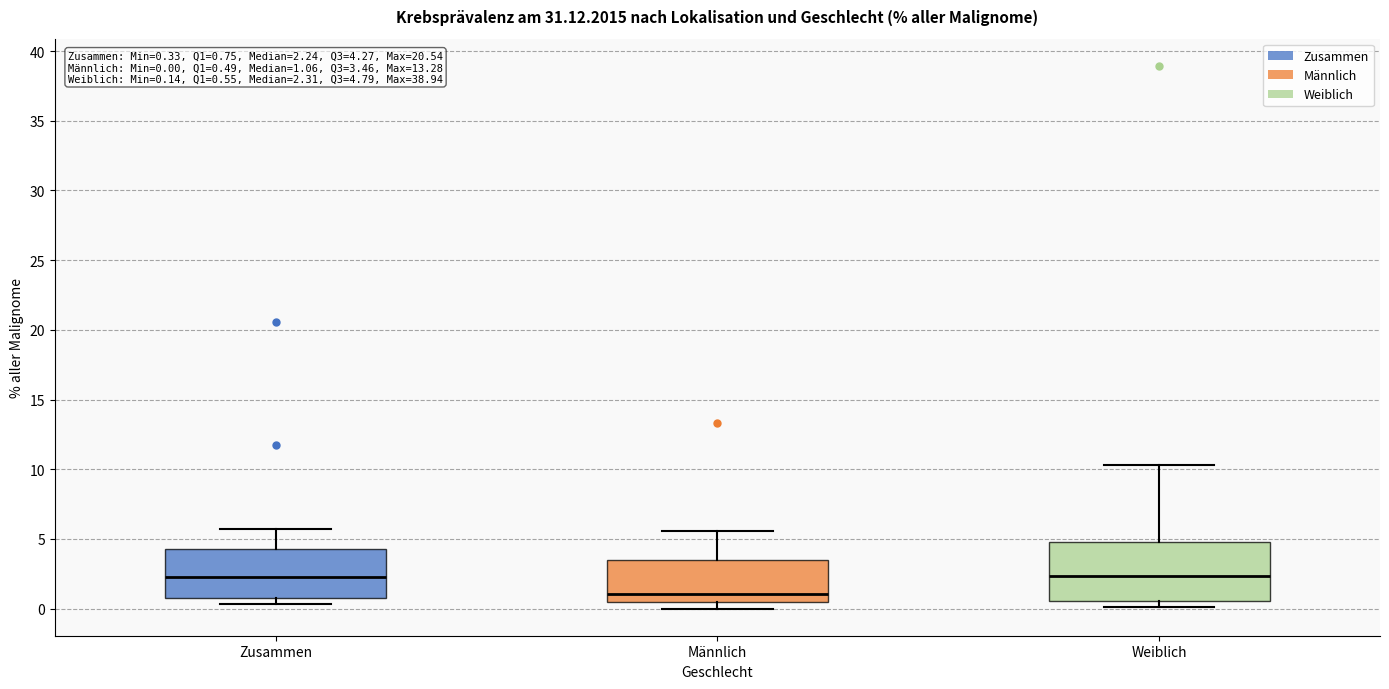

Comparing the boxes themselves (not the whiskers), which one is the tallest?

Weiblich